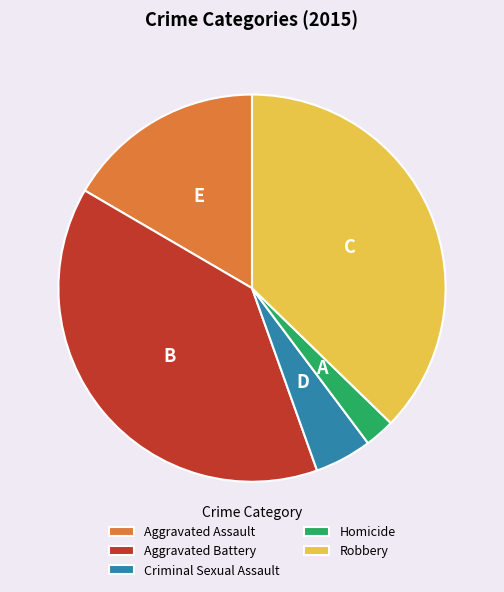

The Homicide slice represents 2% of the pie. True or false?

True